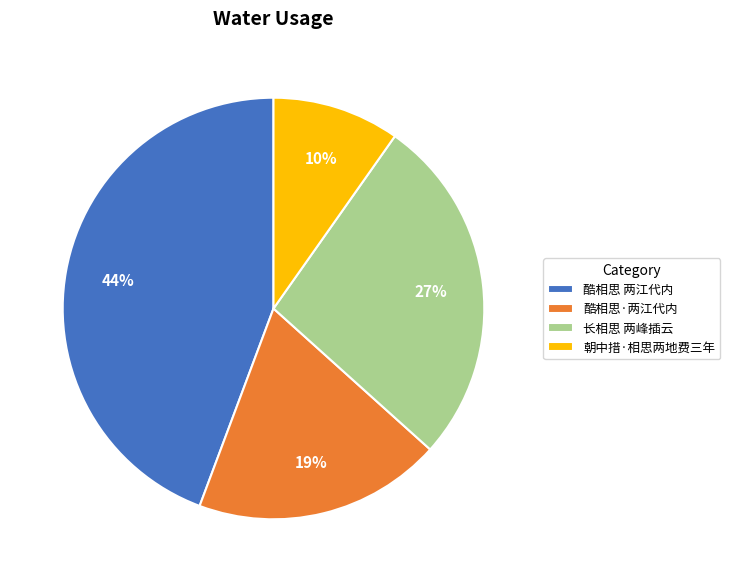

Approximately how many times larger is the value at 长相思 两峰插云 compared to 酷相思·两江代内?

1.4